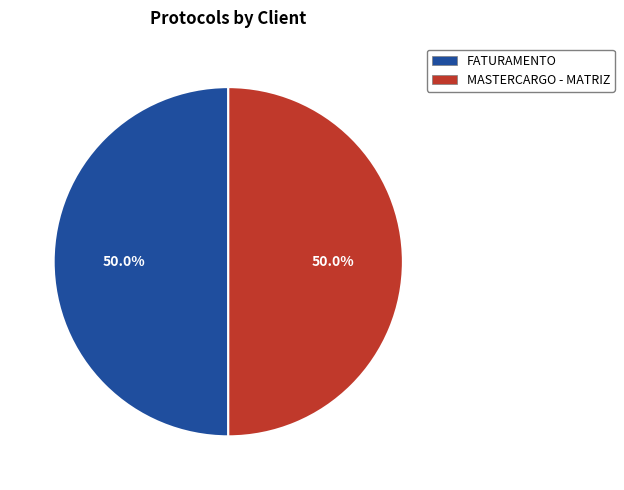

To the nearest percent, what percentage of the pie is MASTERCARGO - MATRIZ?

50%